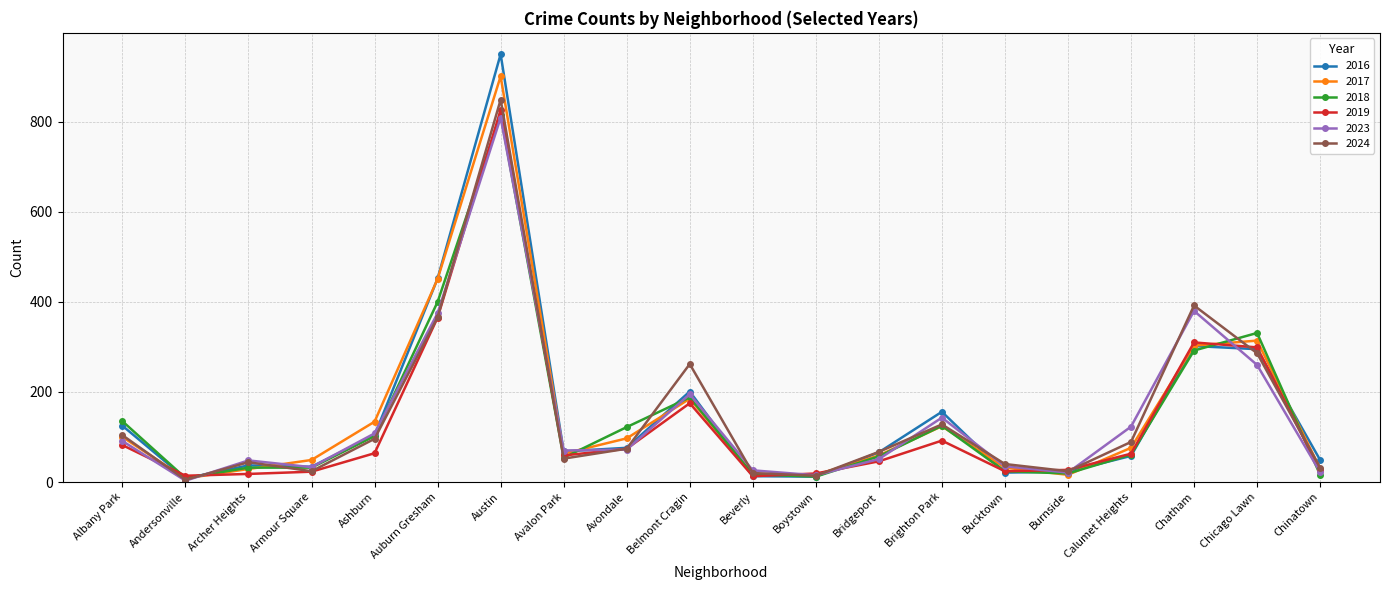

At which category is the sum across all series the highest?

Austin